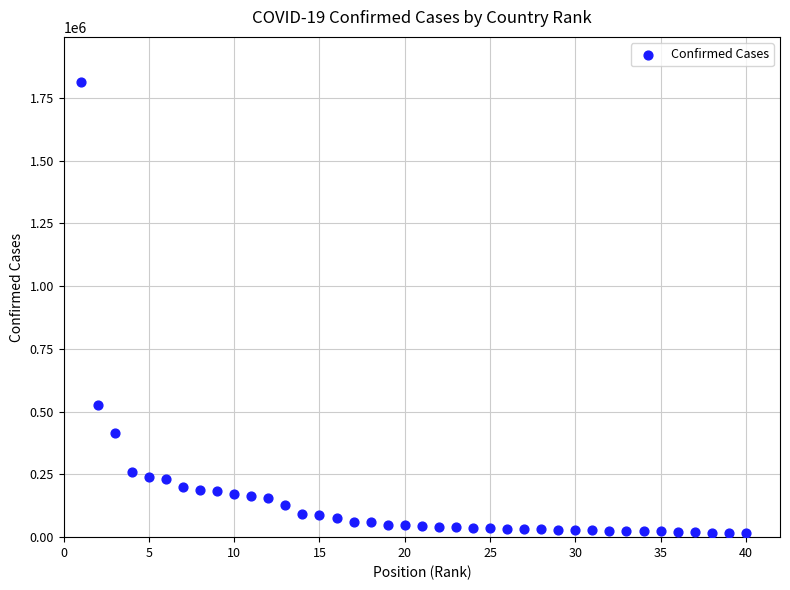

What Y value in the scatter plot is closest to 914319?

526447